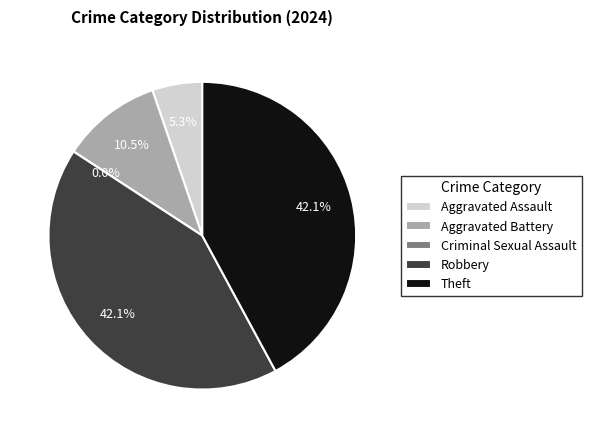

What is the change in value from Aggravated Battery to Criminal Sexual Assault?

-2